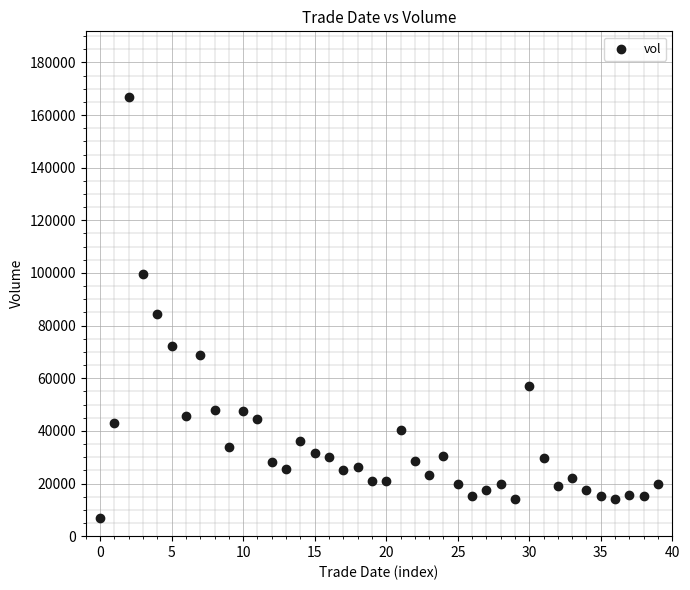

What Y value in the scatter plot is closest to 86825?

84297.5